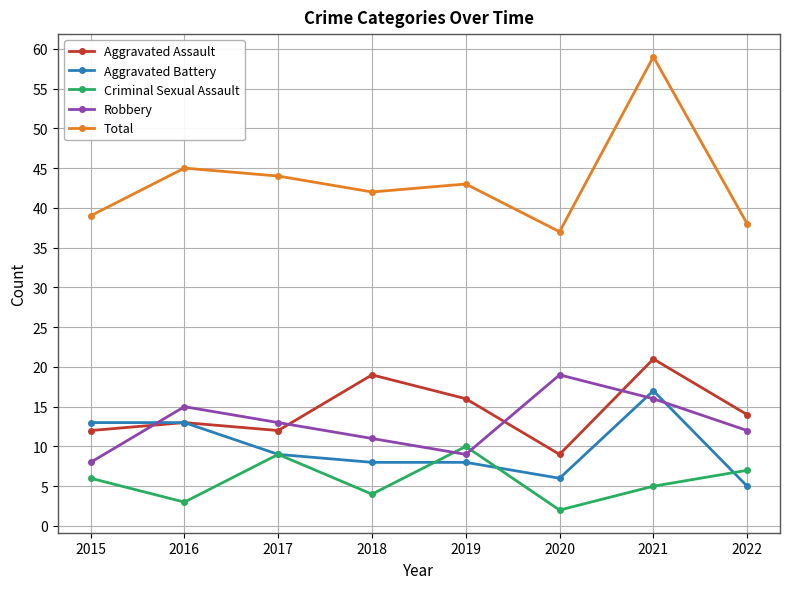

What is the value of the Aggravated Assault point at the 2nd from the left?

13